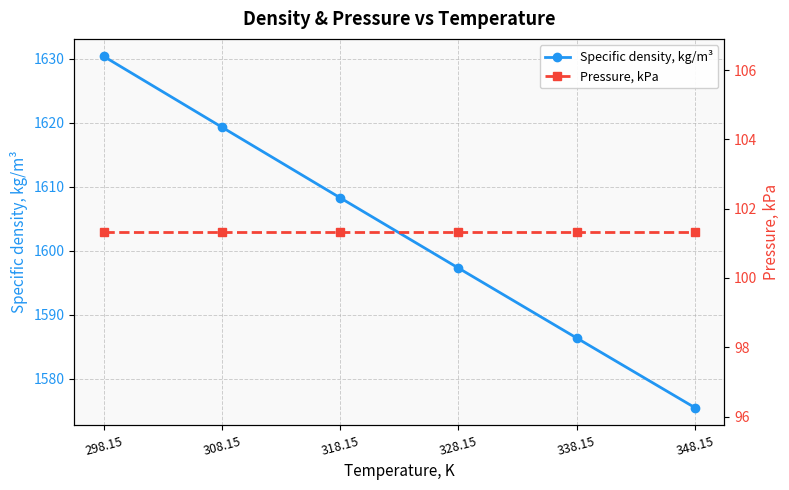

The Pressure, kPa series shows 101.3 at 338.15. True or false?

True